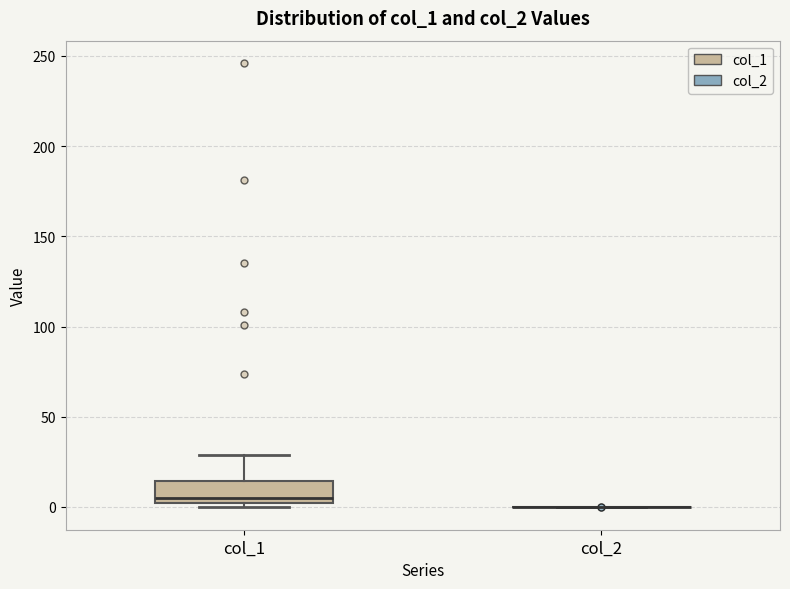

Reading left to right, transcribe this box plot: for each box, give where its median line is, the range the box spans, and where its two whiskers end, as read against the y-axis. The values are not printed on the chart, so give them approximately, as read against the axis.

col_1: median 5, box 0 to 15, whiskers 0 (just below the box's lower edge) to 30
col_2: box collapsed to a line at 0, whiskers 0 to 0